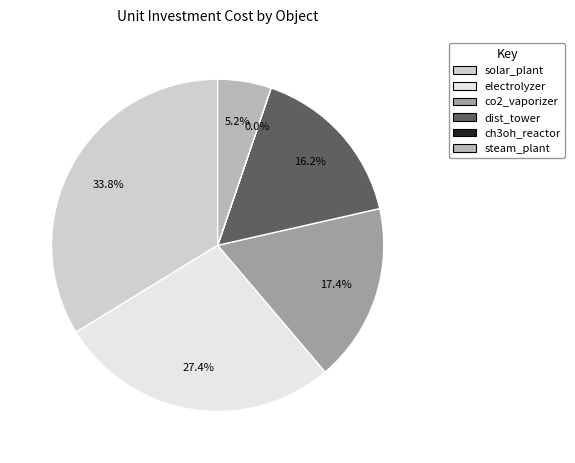

Do dist_tower and co2_vaporizer together represent more than half of the pie?

No